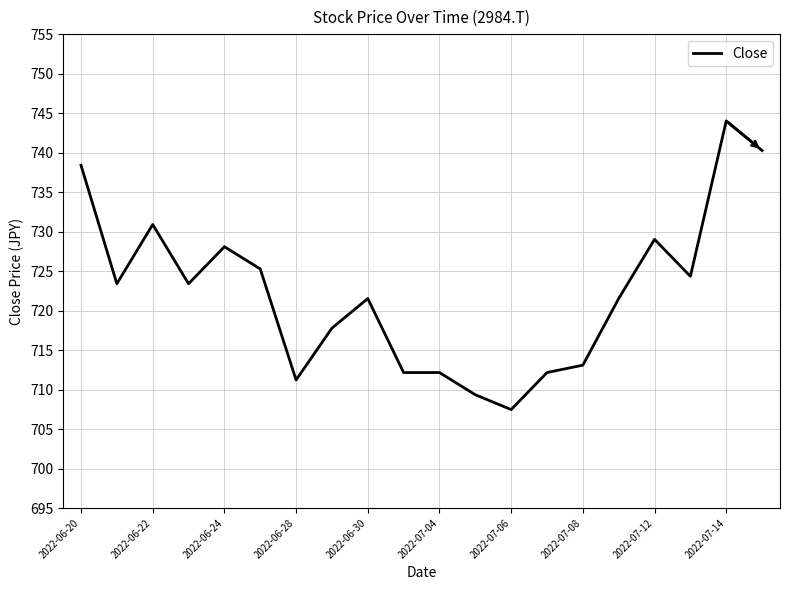

What is the smallest value displayed?

707.5